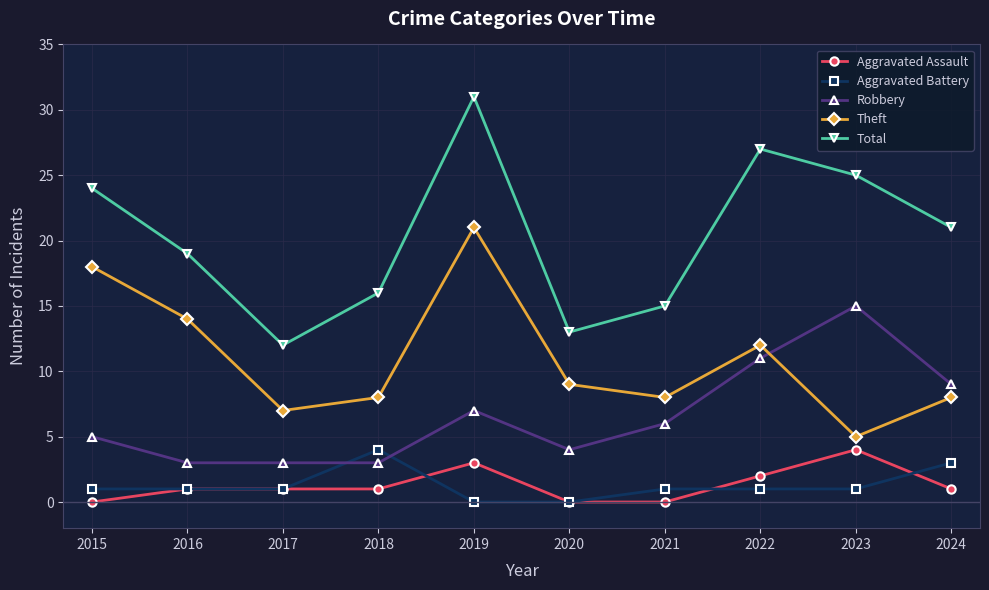

Reading left to right, extract all data points from this chart.

Aggravated Assault: 0	1	1	1	3	0	0	2	4	1
Aggravated Battery: 1	1	1	4	0	0	1	1	1	3
Robbery: 5	3	3	3	7	4	6	11	15	9
Theft: 18	14	7	8	21	9	8	12	5	8
Total: 24	19	12	16	31	13	15	27	25	21